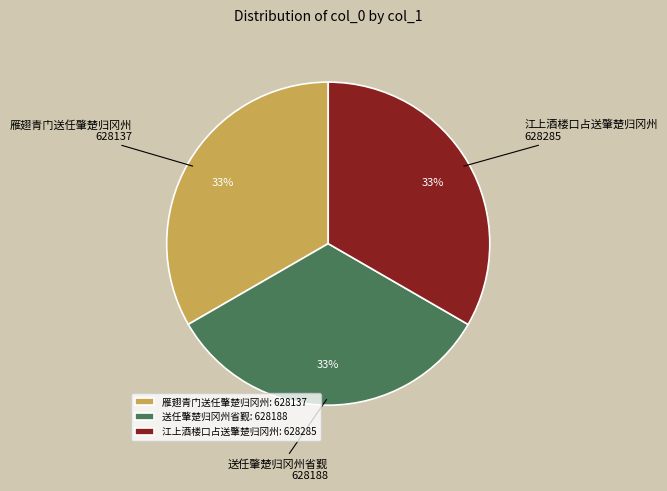

True or false: 江上酒楼口占送肇楚归冈州 accounts for 33% of the total.

True